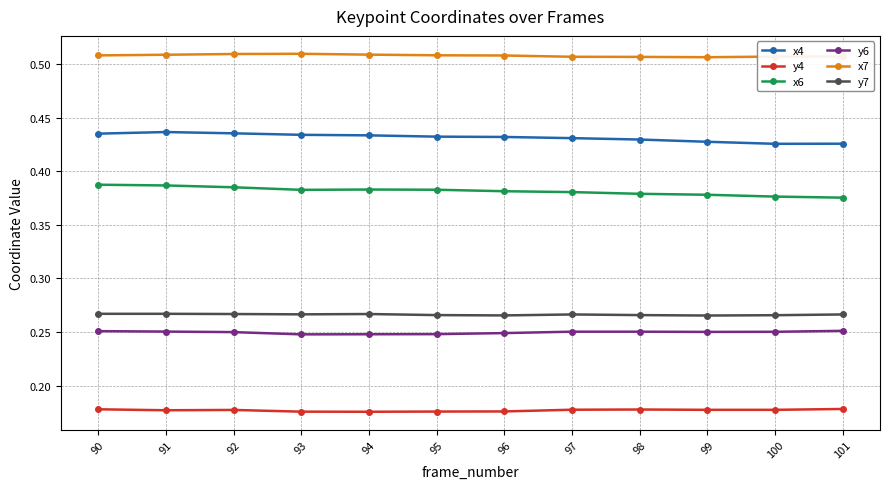

Rank the series by their maximum value, from highest to lowest.

x7, x4, x6, y7, y6, y4